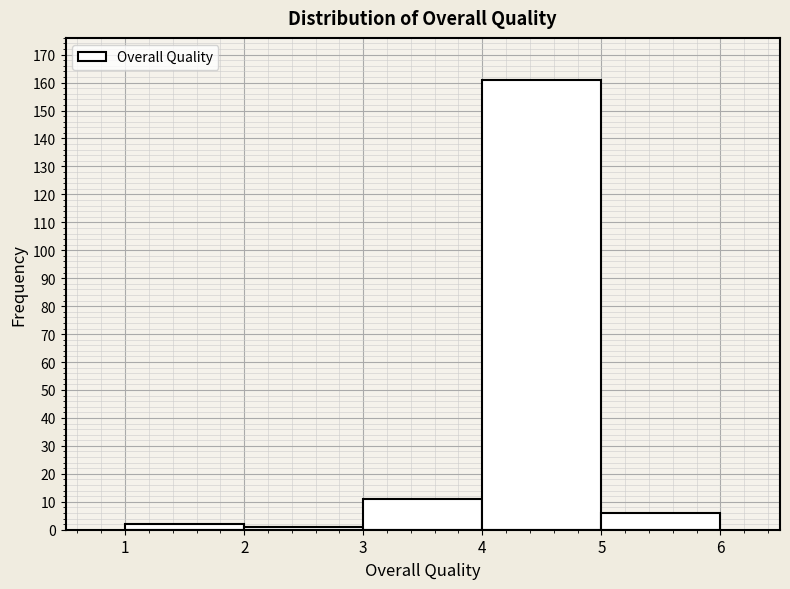

Over which range of the x-axis is the bar tallest?

4 to 5